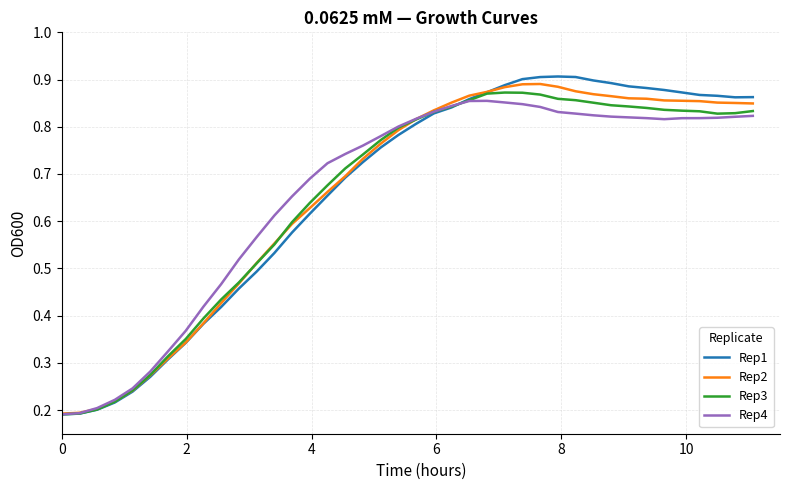

Which series has the largest range (max minus min)?

Rep1